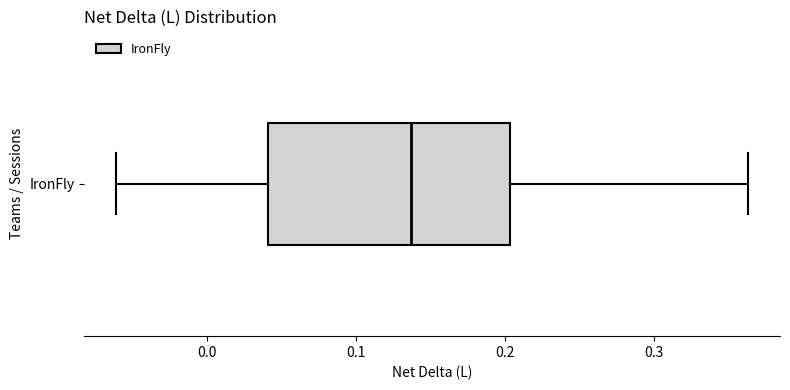

Read this box plot against the x-axis: the position of the median line, the range covered by the box, and the ends of both whiskers. The values are not printed on the chart, so give them approximately, as read against the axis.

median 0.14, box 0.04 to 0.20, whiskers -0.06 to 0.36